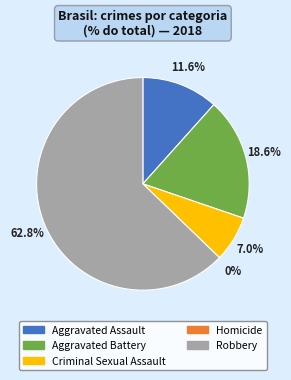

Which slice represents more than half of the pie?

Robbery